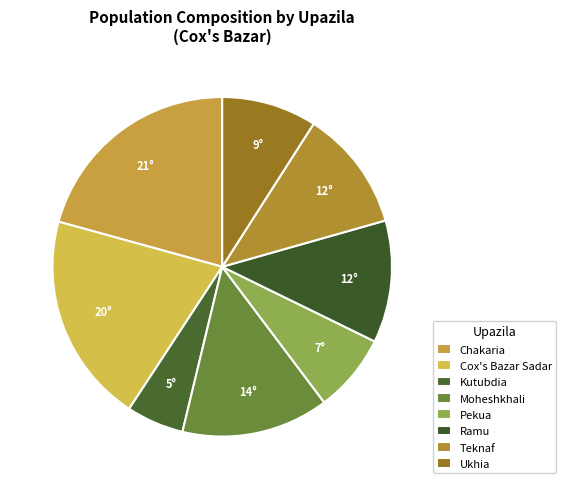

True or false: Teknaf accounts for 12% of the total.

True